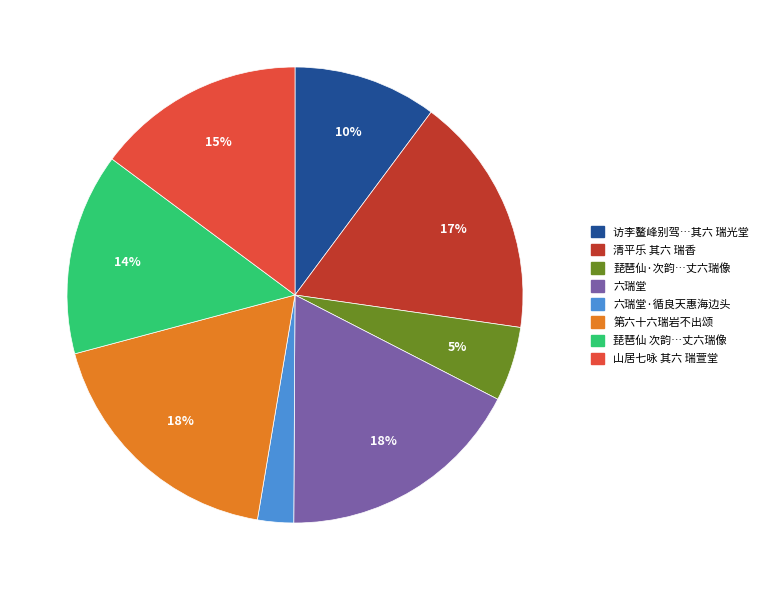

Count the number of slices in the pie.

8